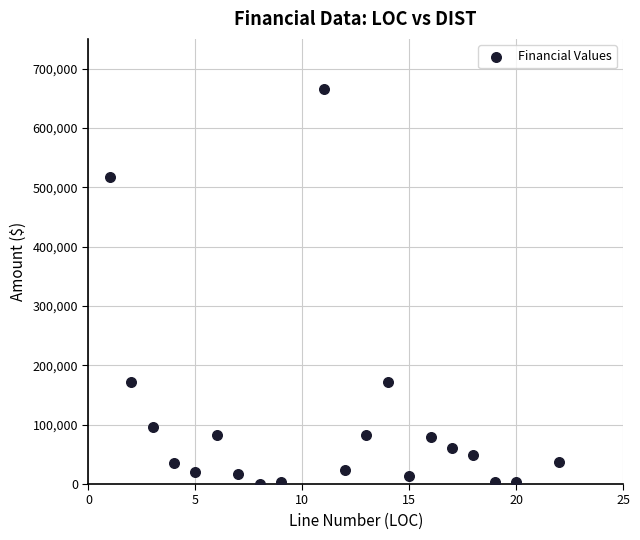

What is the range of X values (max minus min)?

21.0